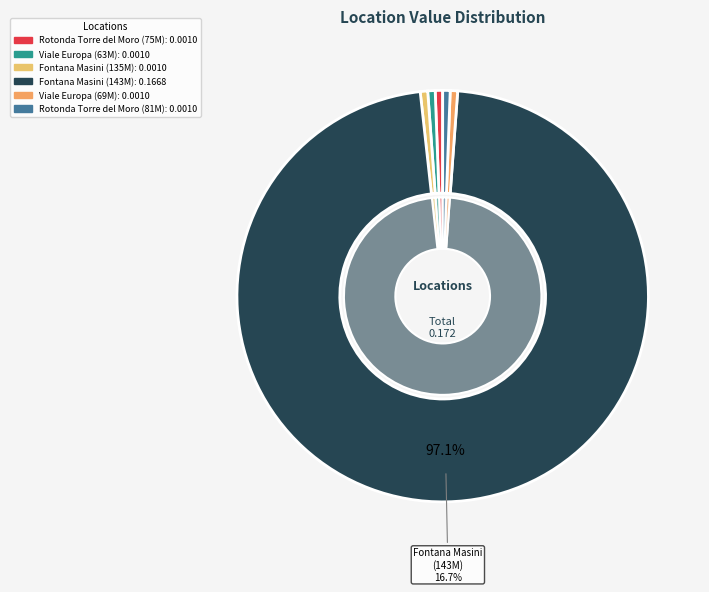

What is the largest slice in the pie chart?

Fontana Masini (143063144)